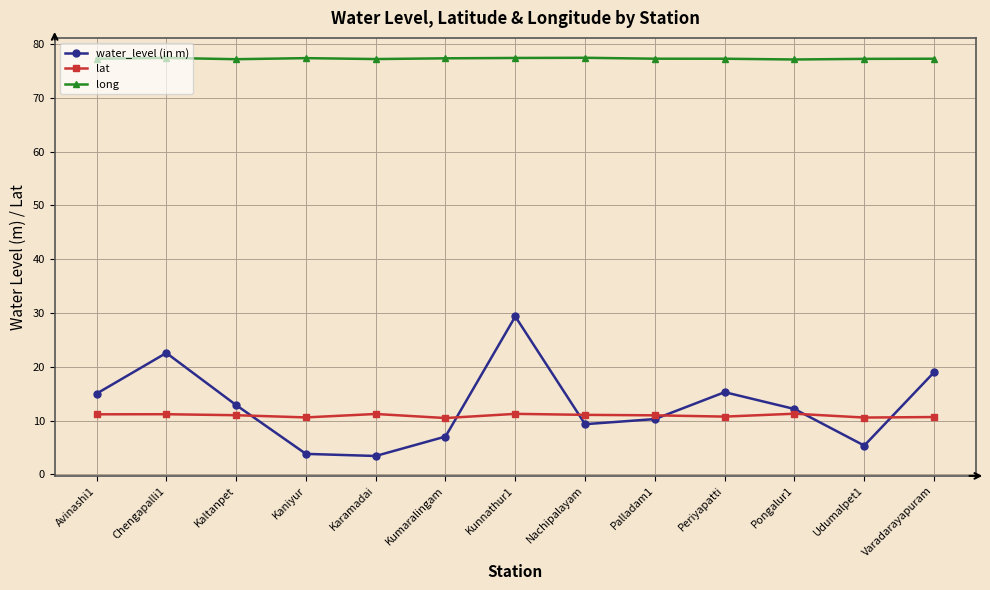

What is the minimum value shown in the chart?

3.4